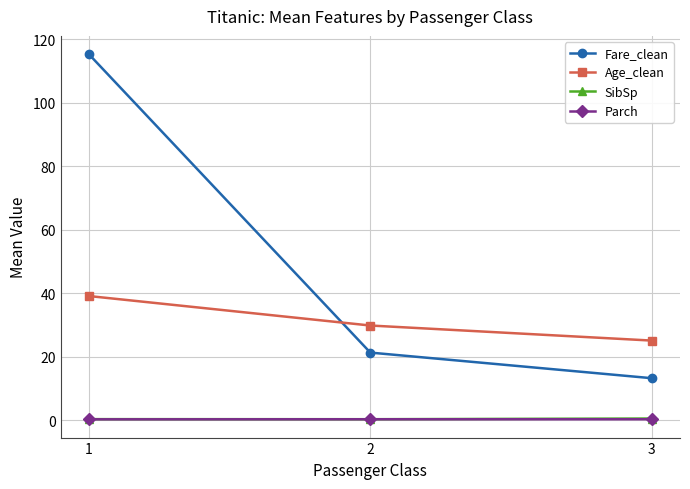

What is the sum of the Fare_clean values at 1 and 3?

128.6